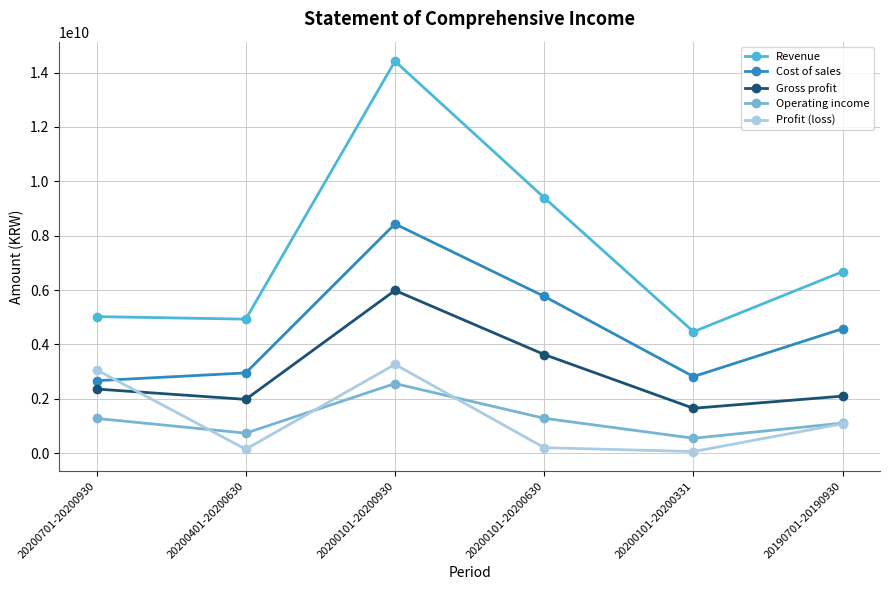

Where does the Cost of sales series first go above 4578058660?

20200101-20200930